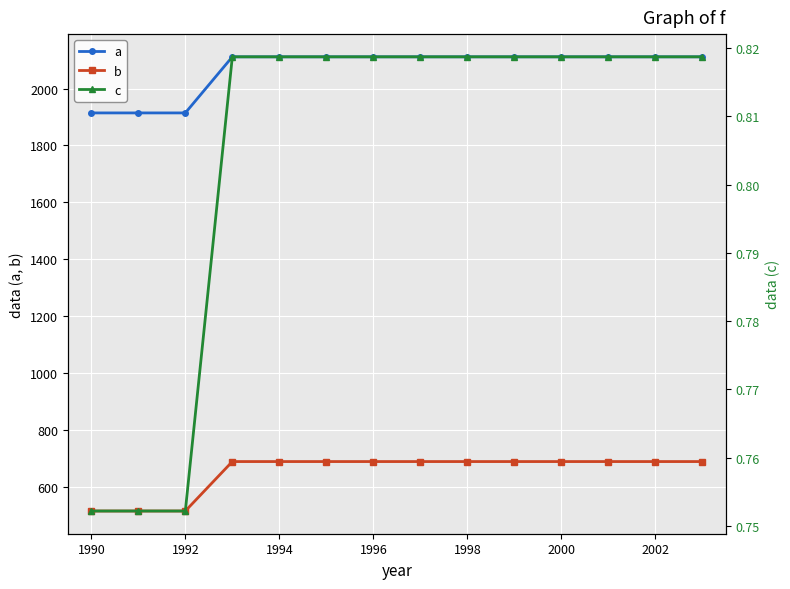

Is it true that a equals 3301.5 at 1990?

False